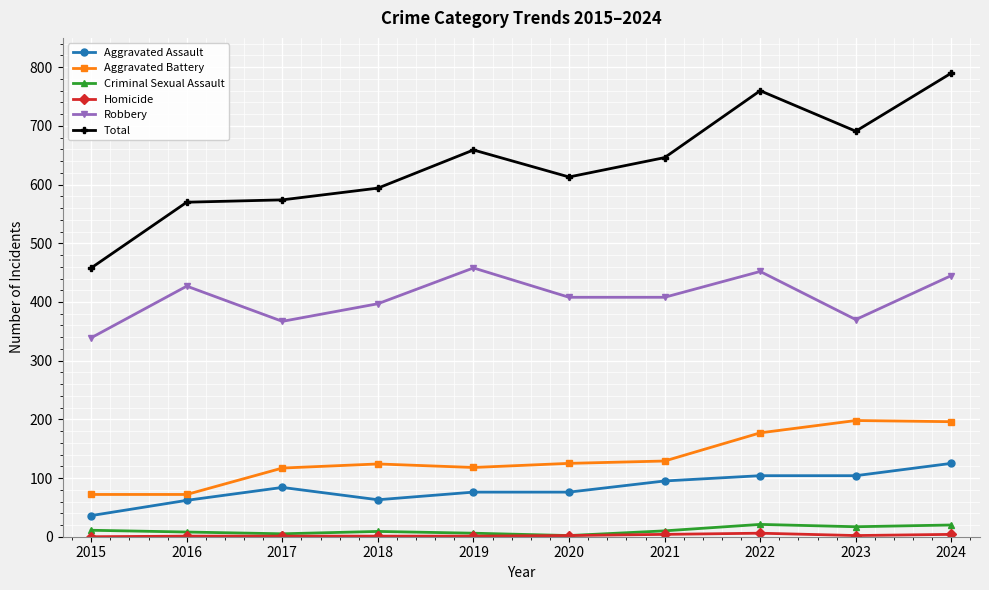

Which category has the highest value across all series?

2024